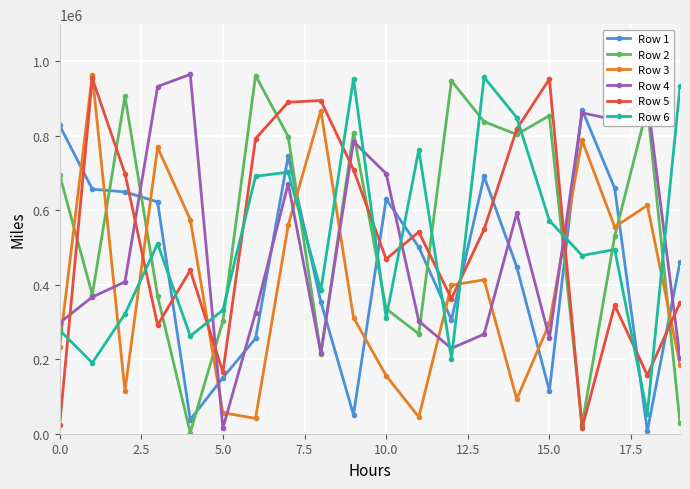

What is the value of the Row 4 point at the 19th from the left?

899002